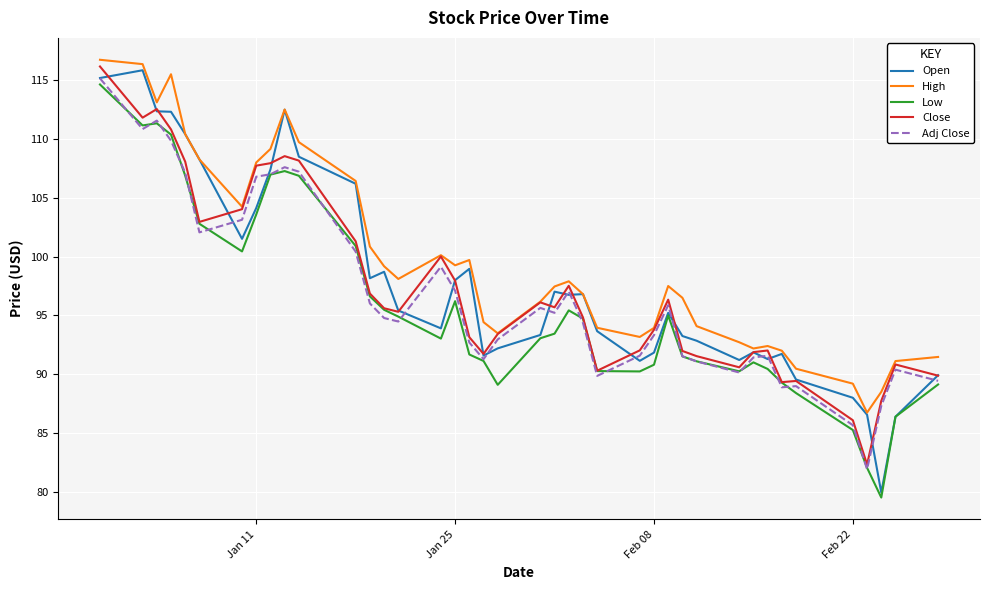

What is the maximum value for Close?

116.2